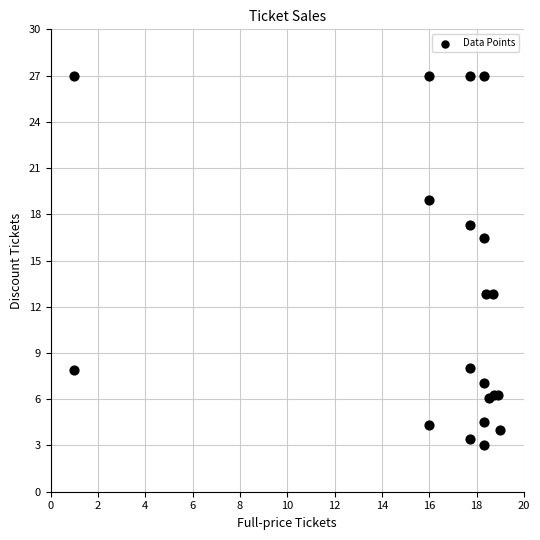

What Y value in the scatter plot is closest to 15?

16.5